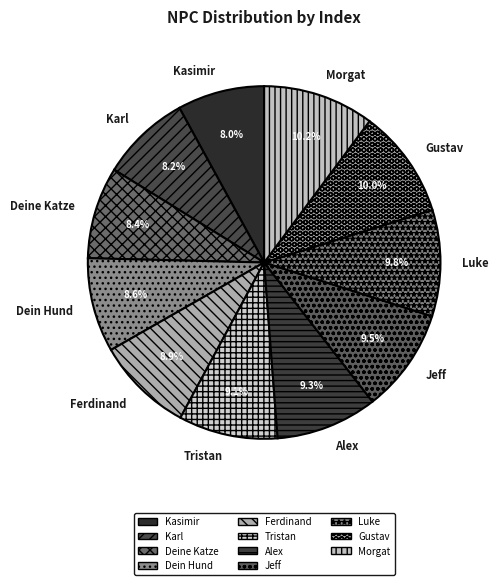

How many slices are in this pie chart?

11